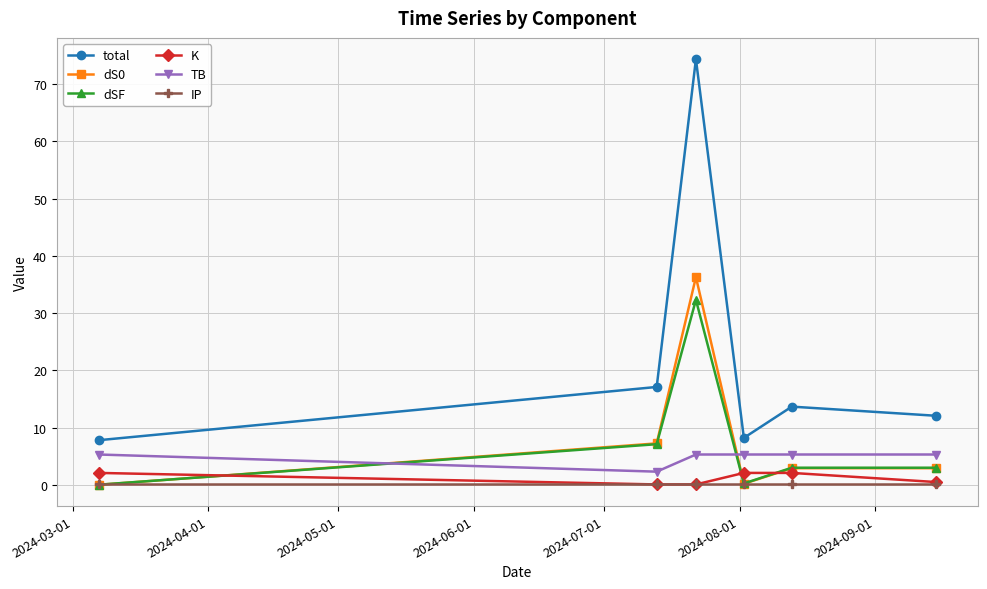

What is the average value of the K series?

1.2